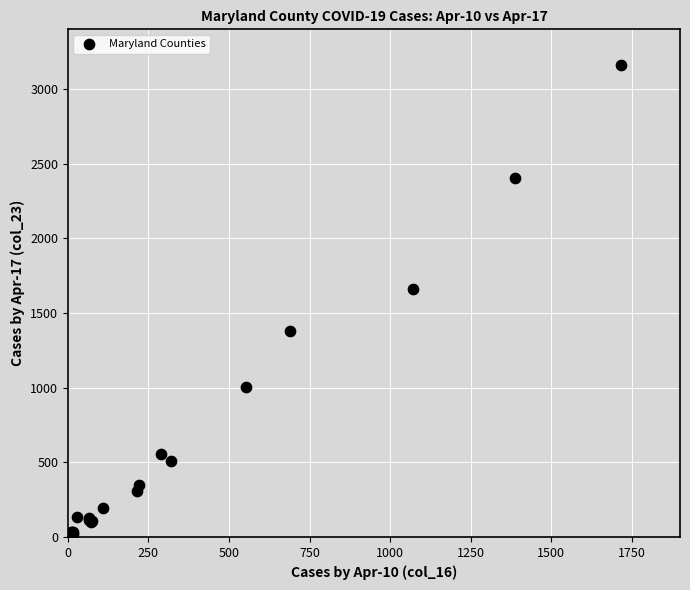

What Y value in the scatter plot is closest to 1582?

1664